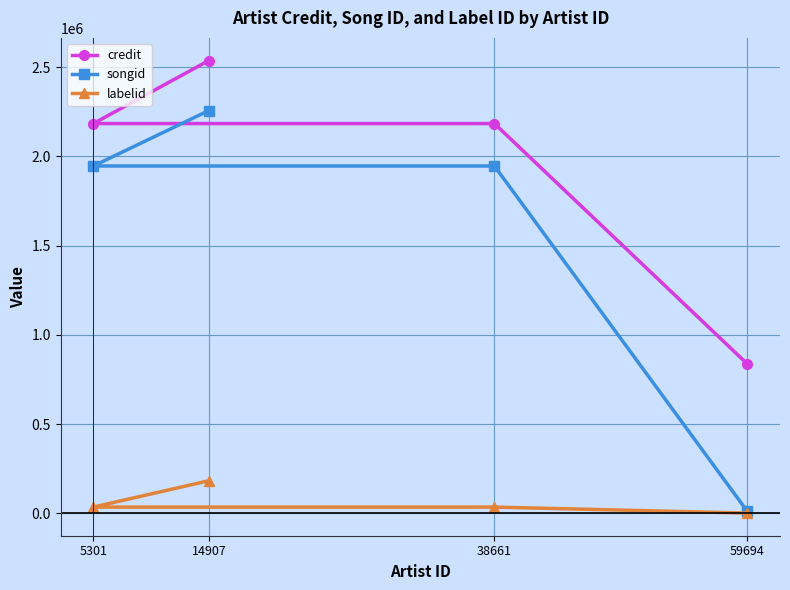

Rank the series at 38661 from highest to lowest value.

credit, songid, labelid